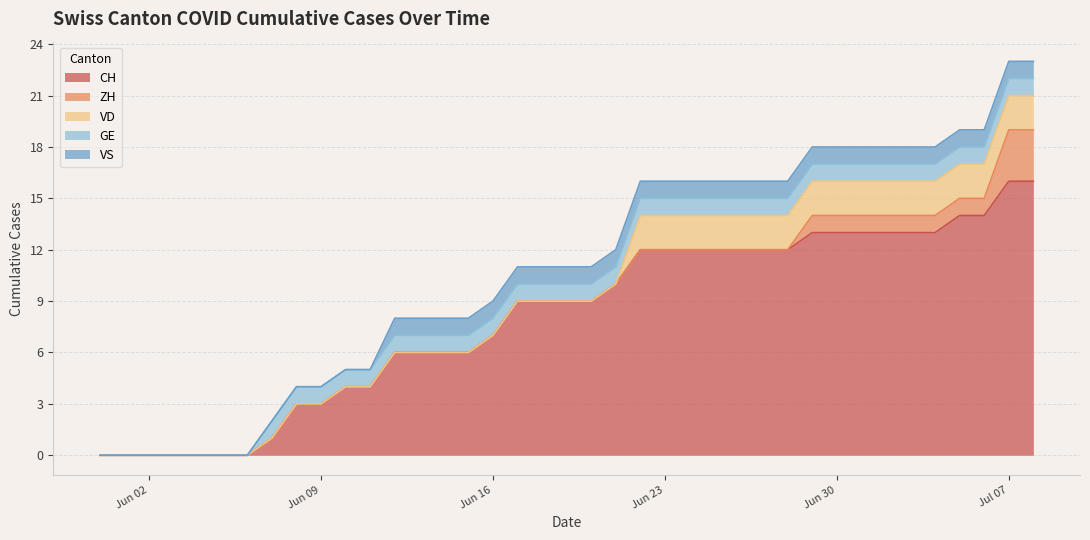

How many lines are shown in the chart?

5